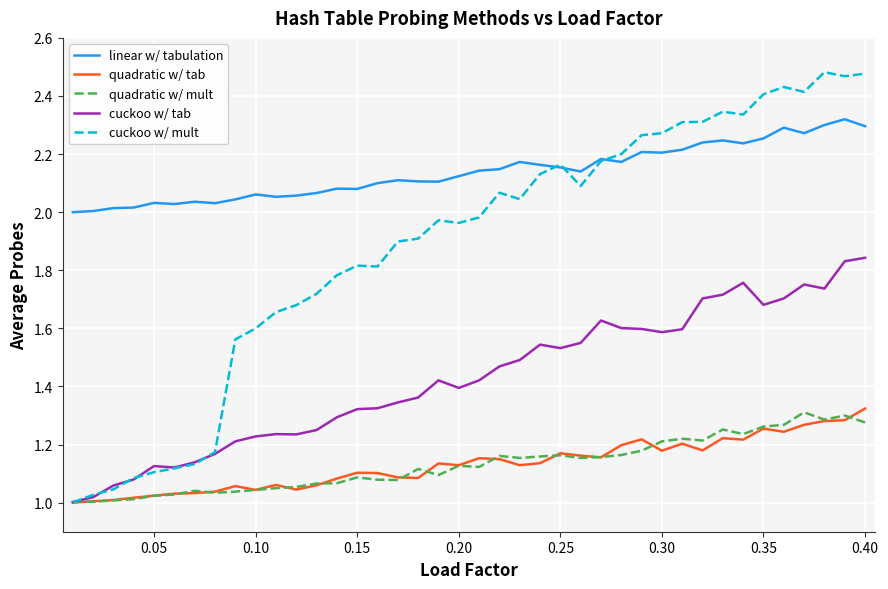

Which series has the largest range (max minus min)?

cuckoo w/ mult